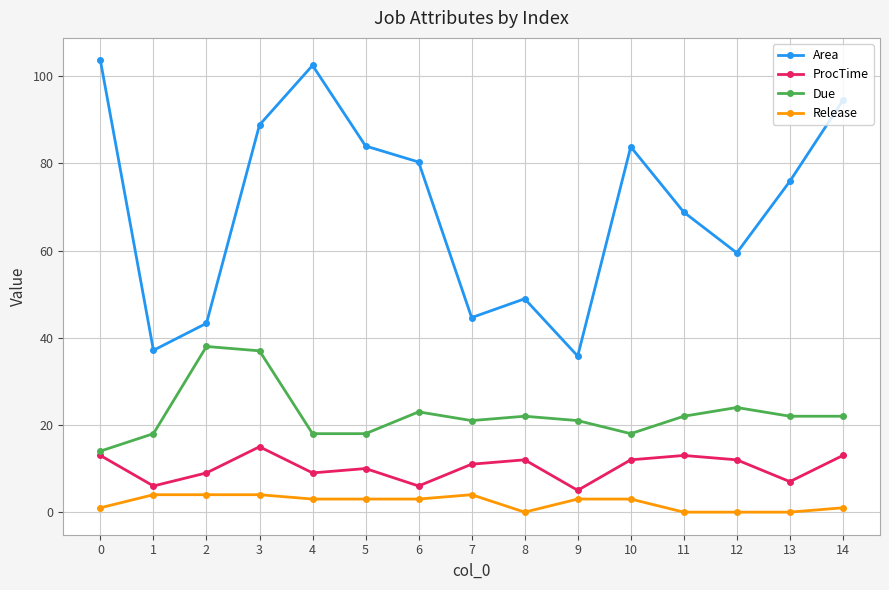

True or false: Area and ProcTime intersect in this chart.

False